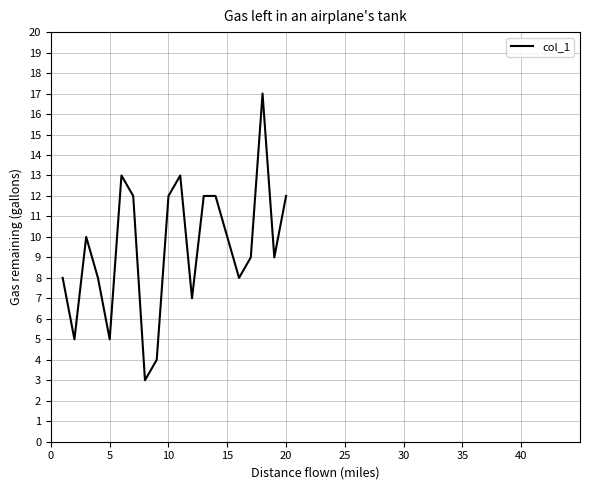

How many lines are shown in the chart?

1